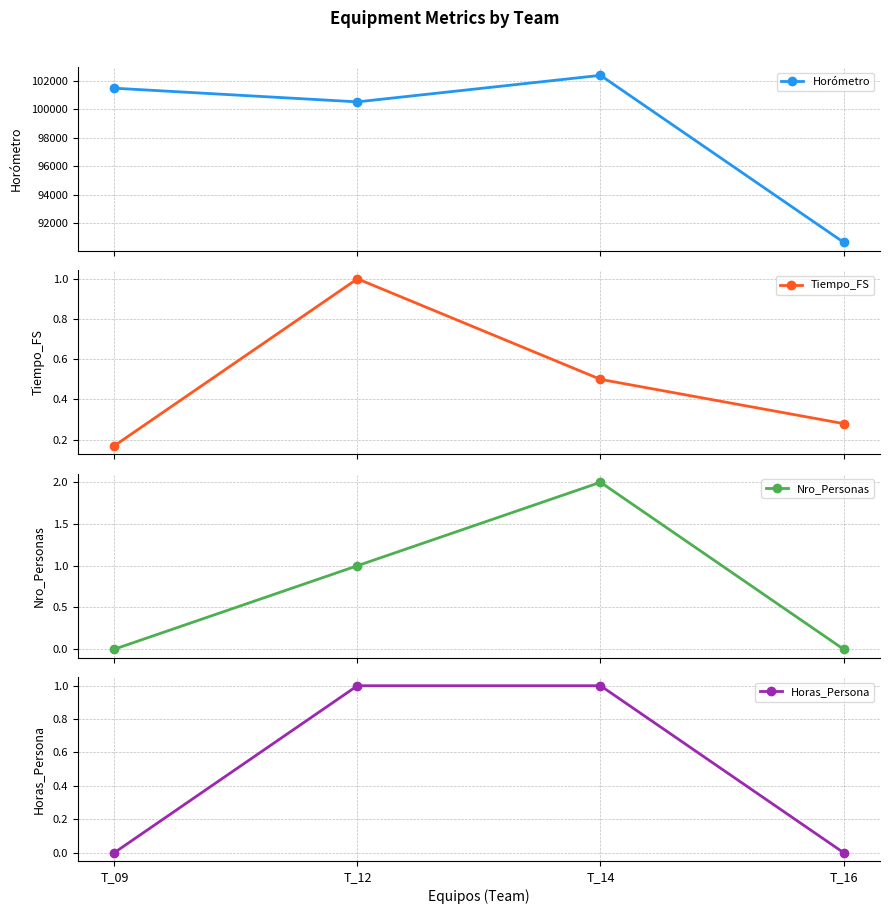

What is the difference between the highest and lowest values at T_16?

90679.0